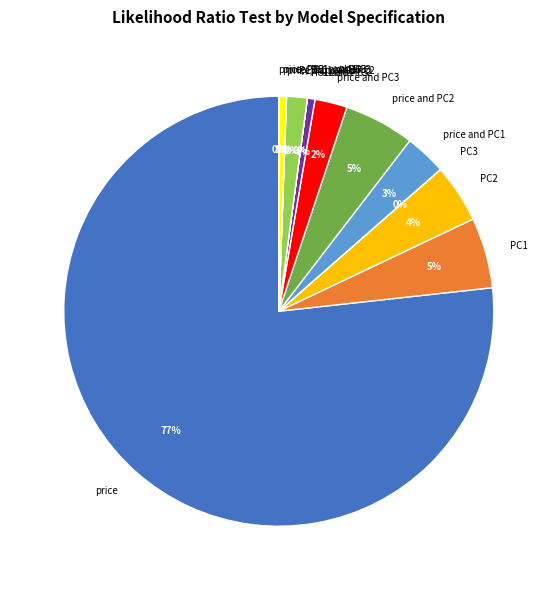

Which slice is the largest?

price